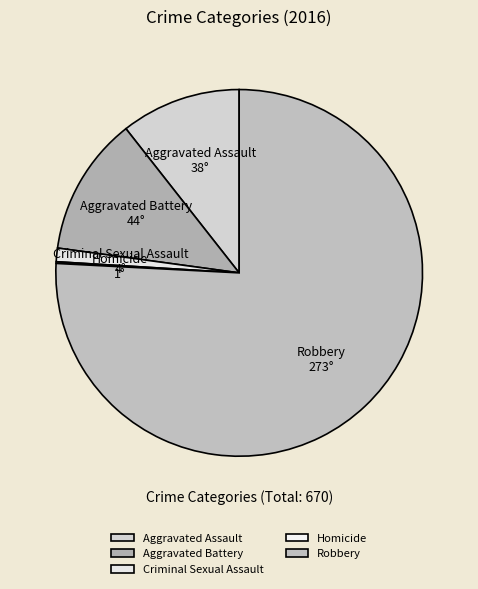

Do Aggravated Assault and Robbery together represent more than half of the pie?

Yes